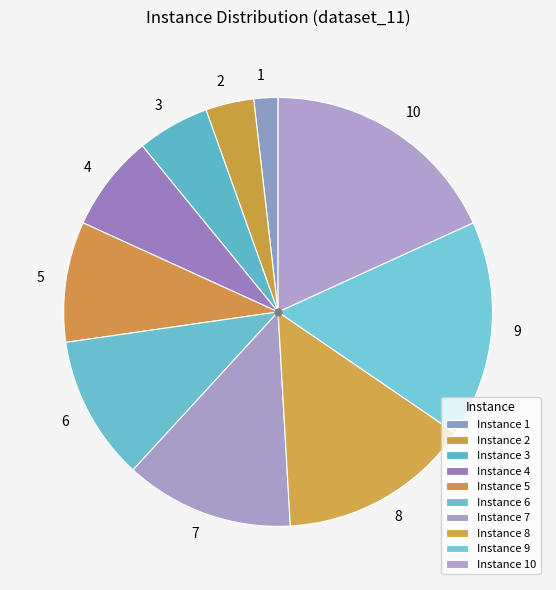

Is 9 the majority of the pie?

No